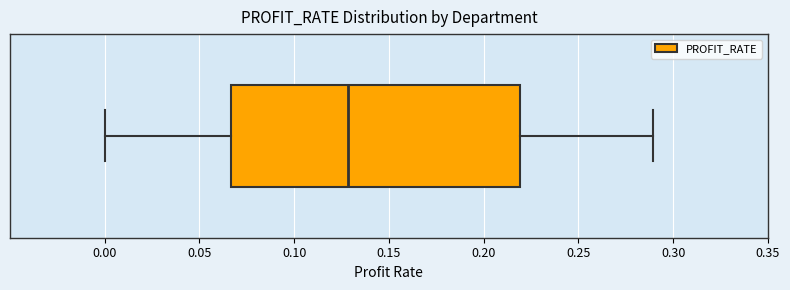

Transcribe this box plot: give where the median line is, the range the box spans, and where the two whiskers end, as read against the x-axis. The values are not printed on the chart, so give them approximately, as read against the axis.

median 0.130, box 0.065 to 0.220, whiskers 0.000 to 0.290